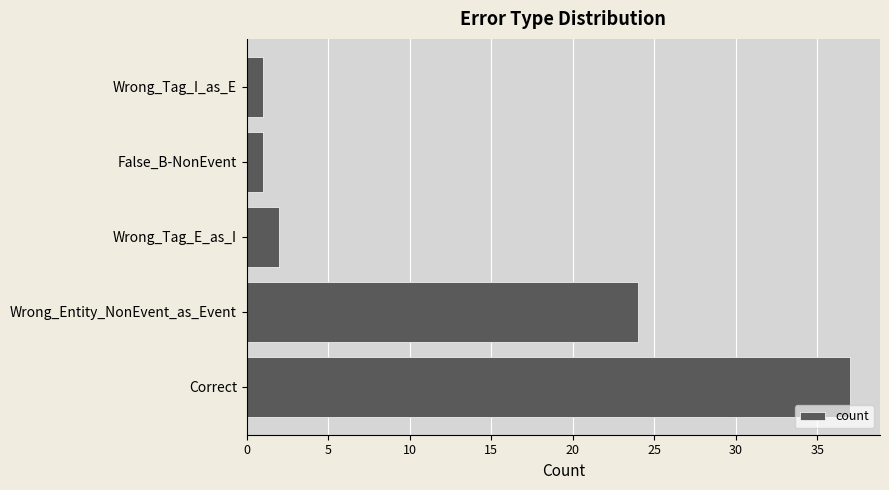

Reading top to bottom, list all the values displayed in this chart.

Wrong_Tag_I_as_E=1	False_B-NonEvent=1	Wrong_Tag_E_as_I=2	Wrong_Entity_NonEvent_as_Event=24	Correct=37